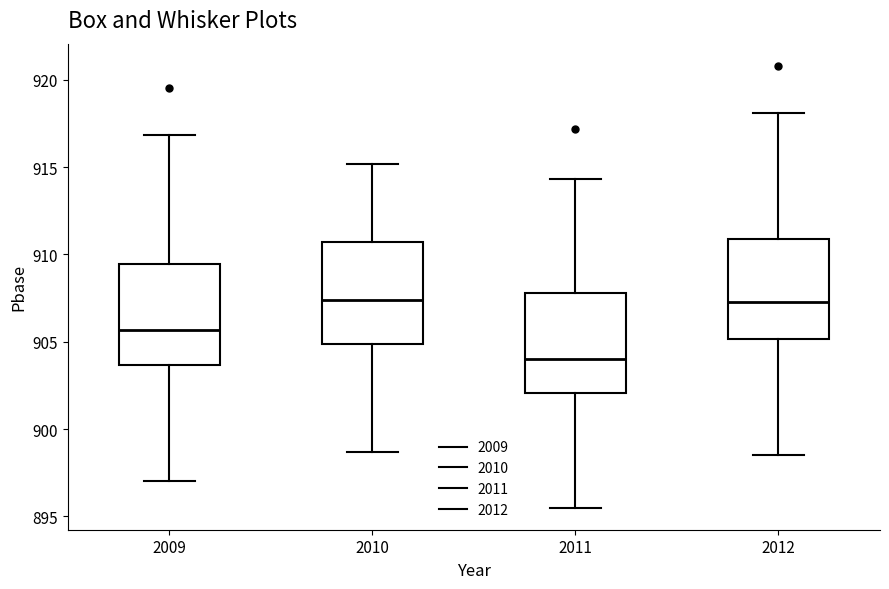

Where is the upper edge of the box at x = 2010 on the y-axis? The values are not printed on the chart, so give them approximately, as read against the axis.

910.5